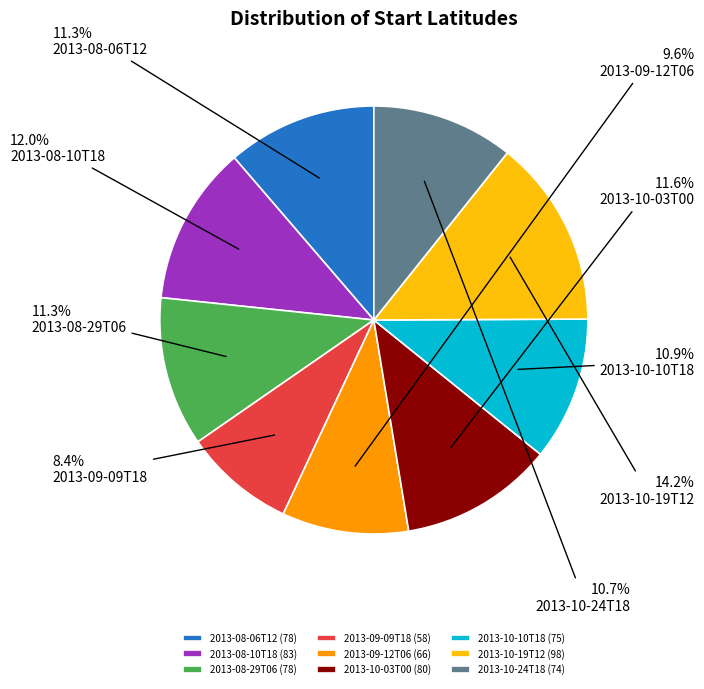

Approximately how many times larger is the value at 2013-08-29T06 compared to 2013-10-10T18?

1.0